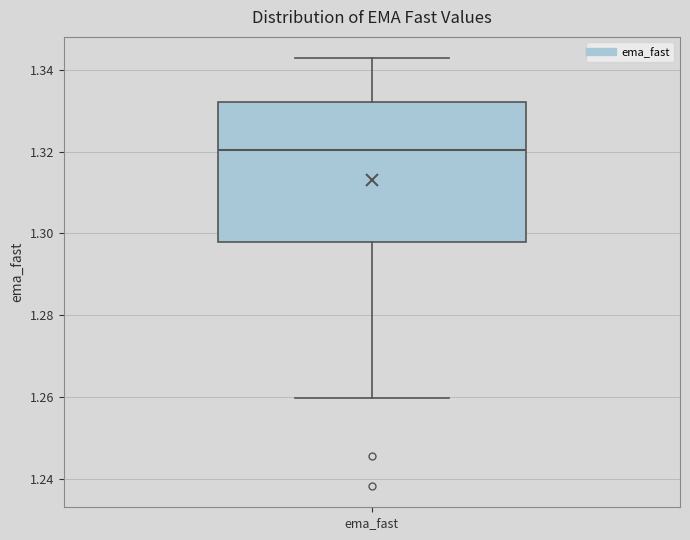

Read this box plot against the y-axis: the position of the median line, the range covered by the box, and the ends of both whiskers. The values are not printed on the chart, so give them approximately, as read against the axis.

median 1.320, box 1.298 to 1.332, whiskers 1.260 to 1.342